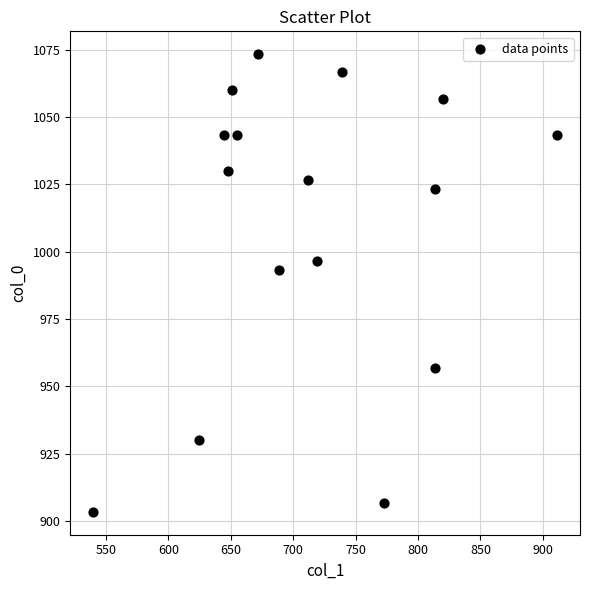

What Y value in the scatter plot is closest to 988?

993.3